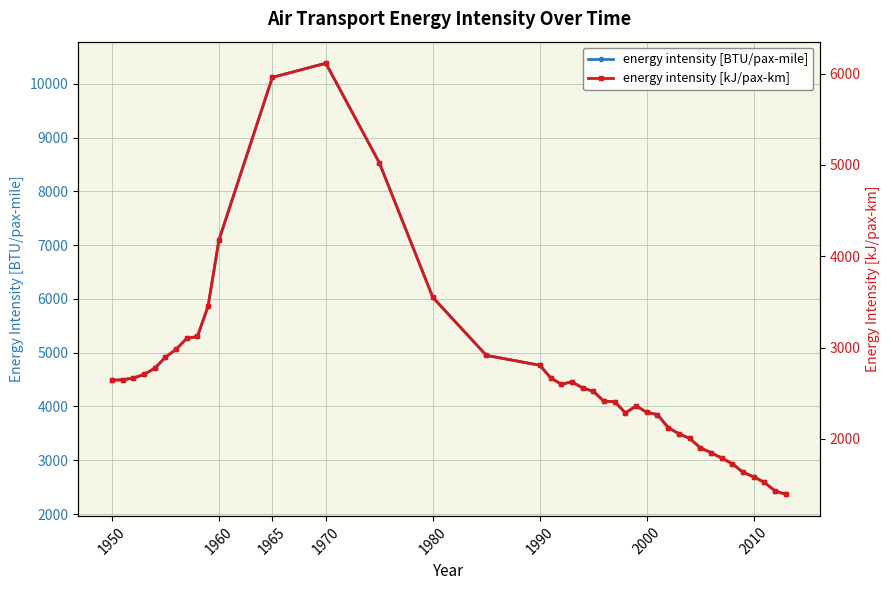

How many data points in energy intensity [BTU/pax-mile] are above 4413?

20